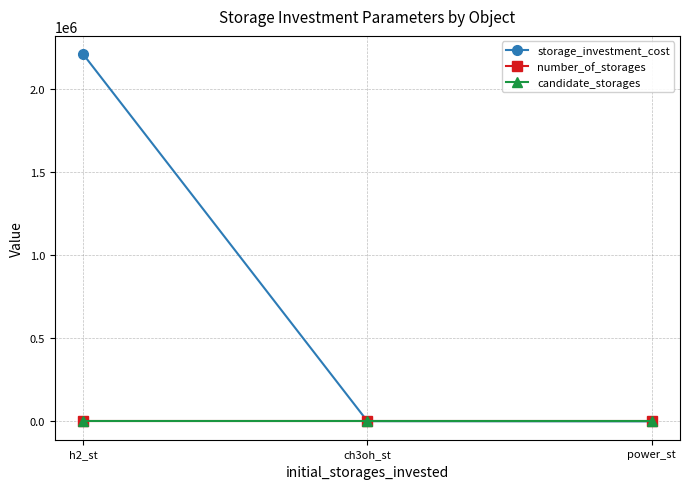

Between h2_st and ch3oh_st, which series saw the biggest shift?

storage_investment_cost